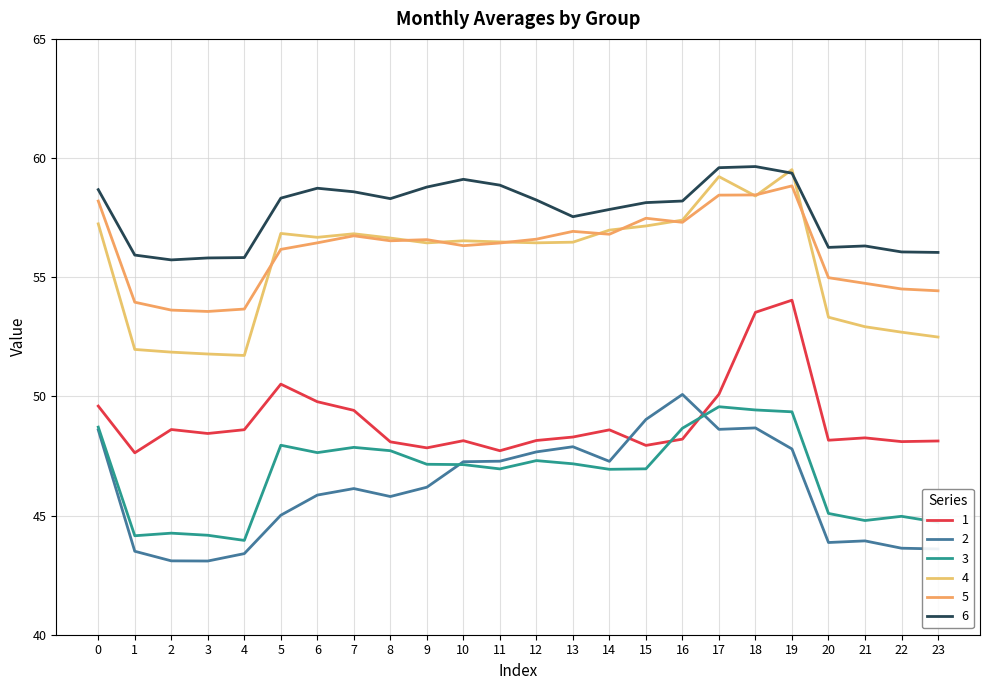

What are all the series names shown in the legend?

1, 2, 3, 4, 5, 6